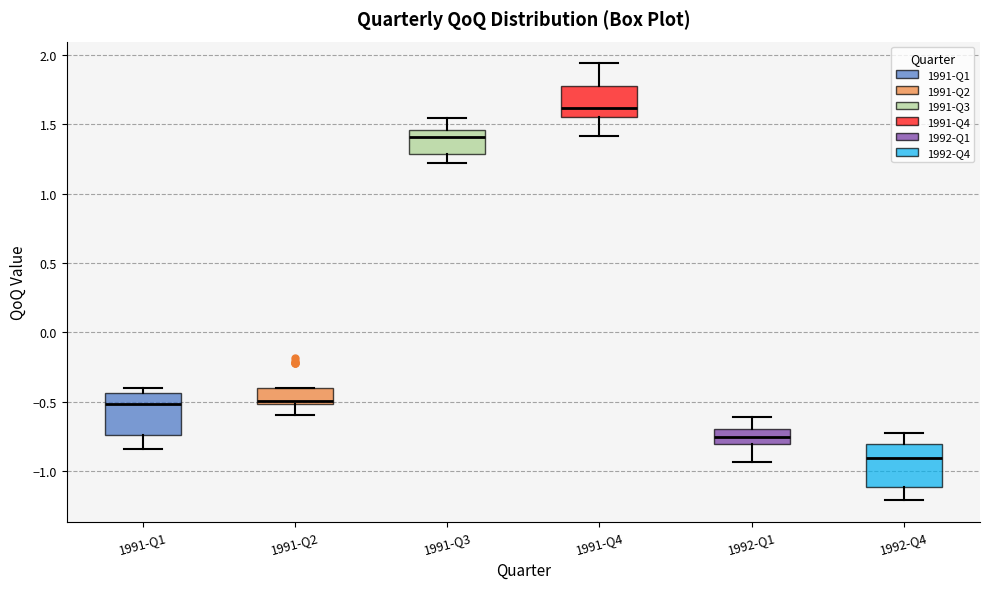

Reading left to right, transcribe this box plot: for each box, give where its median line is, the range the box spans, and where its two whiskers end, as read against the y-axis. The values are not printed on the chart, so give them approximately, as read against the axis.

1991-Q1: median -0.50, box -0.75 to -0.45, whiskers -0.85 to -0.40
1991-Q2: median -0.50 (just above the box's lower edge), box -0.50 to -0.40, whiskers -0.60 to -0.40
1991-Q3: median 1.40, box 1.30 to 1.45, whiskers 1.20 to 1.55
1991-Q4: median 1.60, box 1.55 to 1.80, whiskers 1.40 to 1.95
1992-Q1: median -0.75, box -0.80 to -0.70, whiskers -0.95 to -0.60
1992-Q4: median -0.90, box -1.10 to -0.80, whiskers -1.20 to -0.75